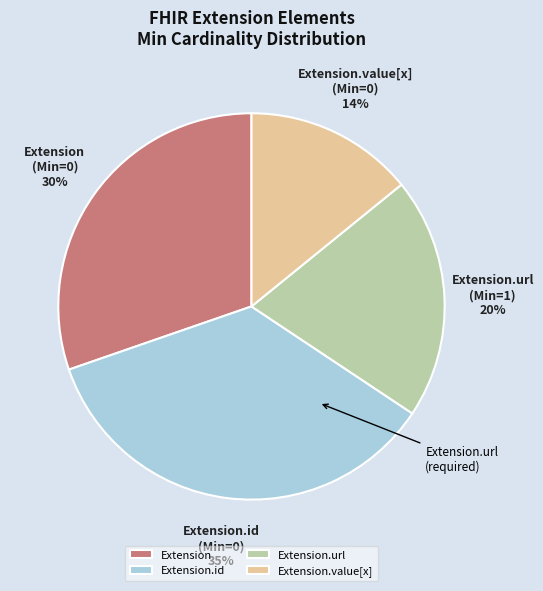

Combined, do Extension.value[x] and Extension.id account for over 50%?

No